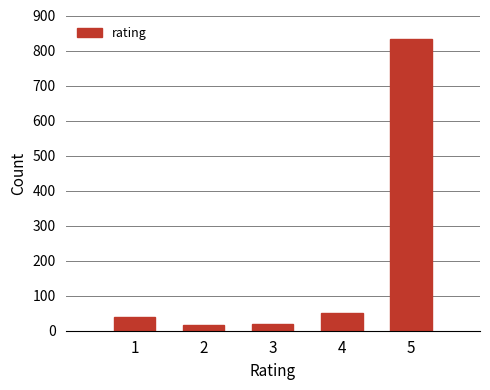

Which has a higher value, 3 or 4?

4